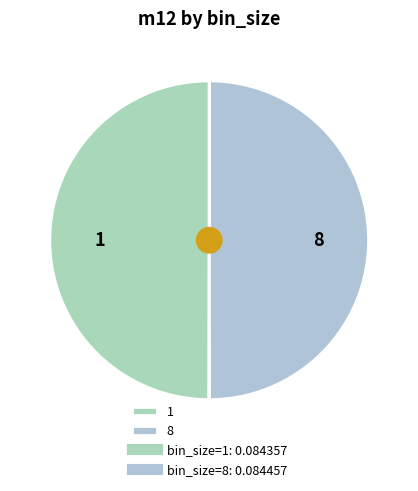

Combined, do 8 and 1 account for over 50%?

Yes